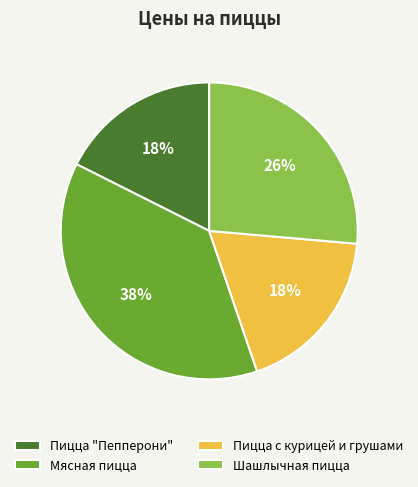

What percentage is the Пицца с курицей и грушами slice, to the nearest percent?

18%